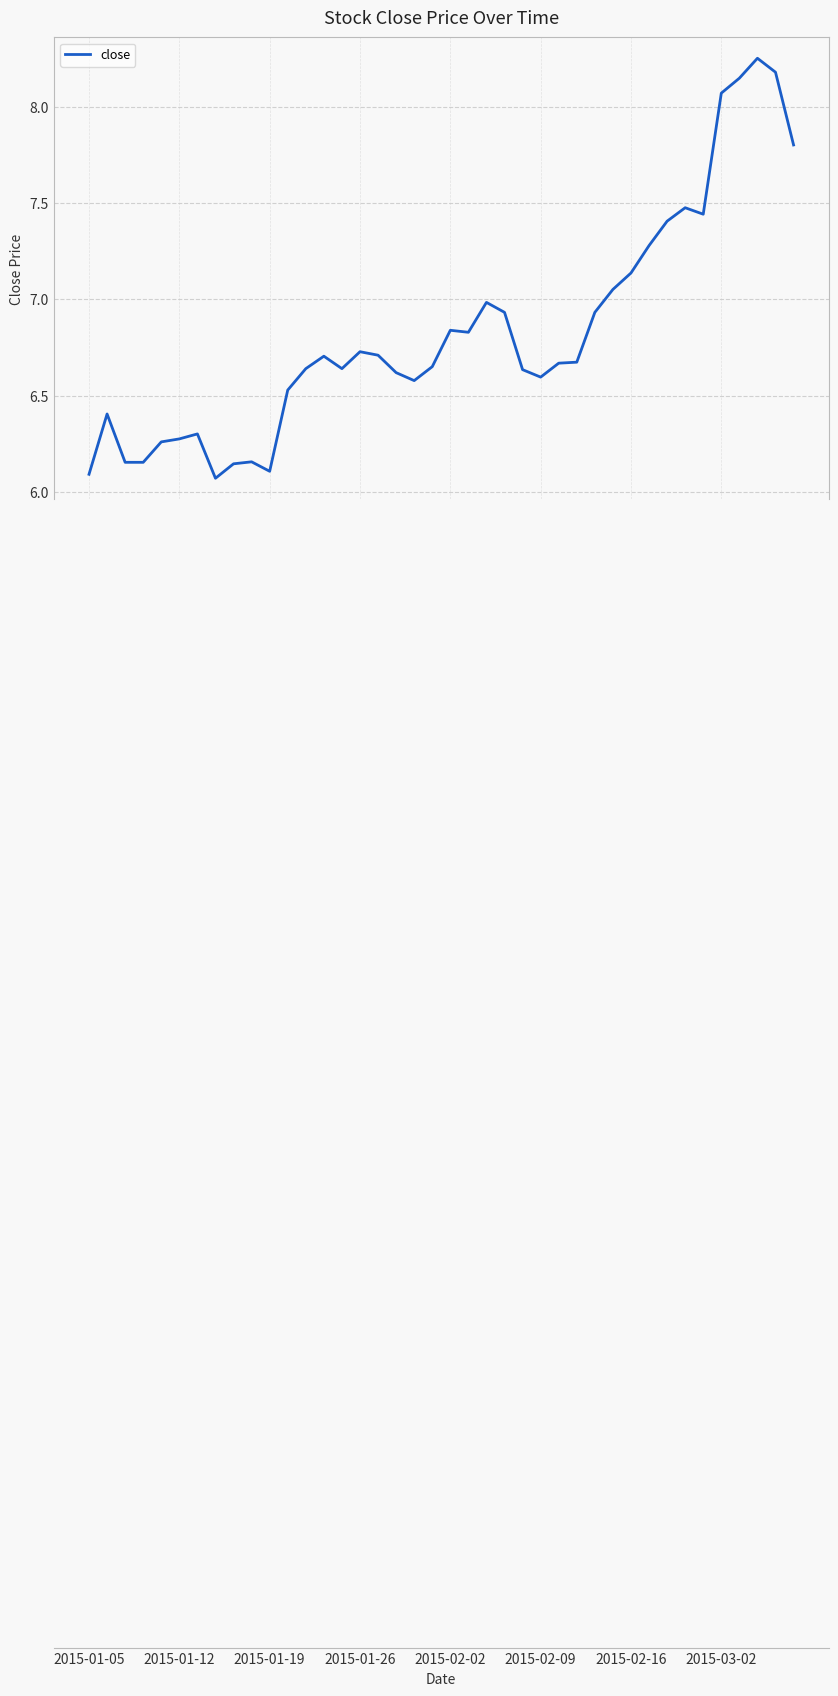

How many lines are shown in the chart?

1